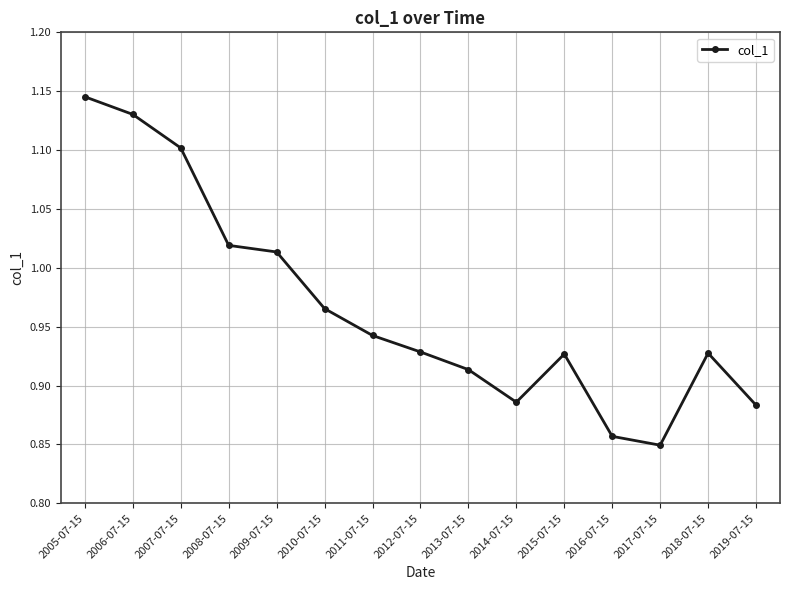

What is the label of the 14th point from the left?

2018-07-15